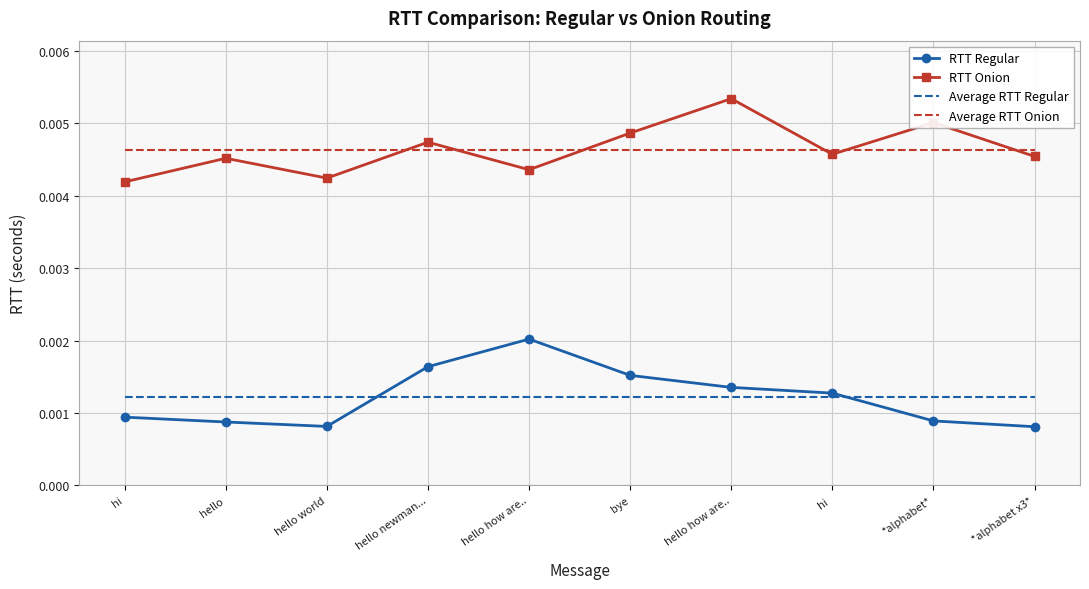

What are all the series names shown in the legend?

RTT Regular, RTT Onion, Average RTT Regular, Average RTT Onion